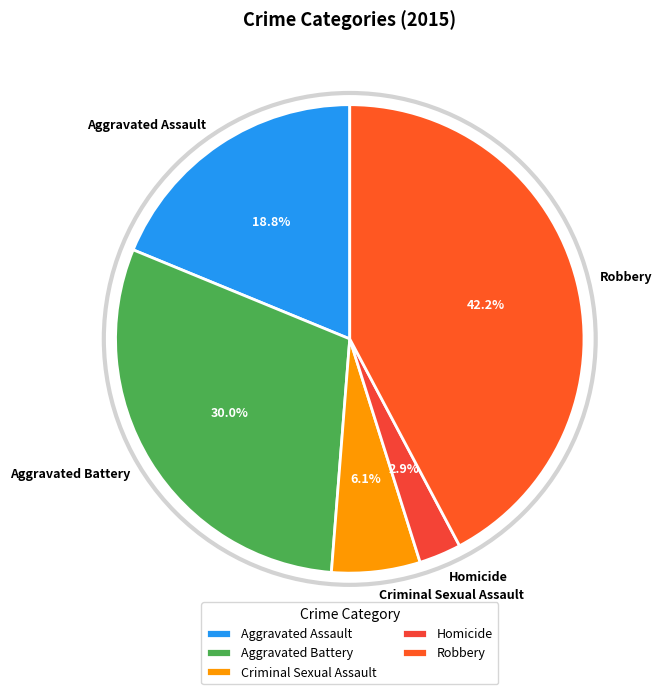

What percentage is the Aggravated Battery slice, to the nearest percent?

30%